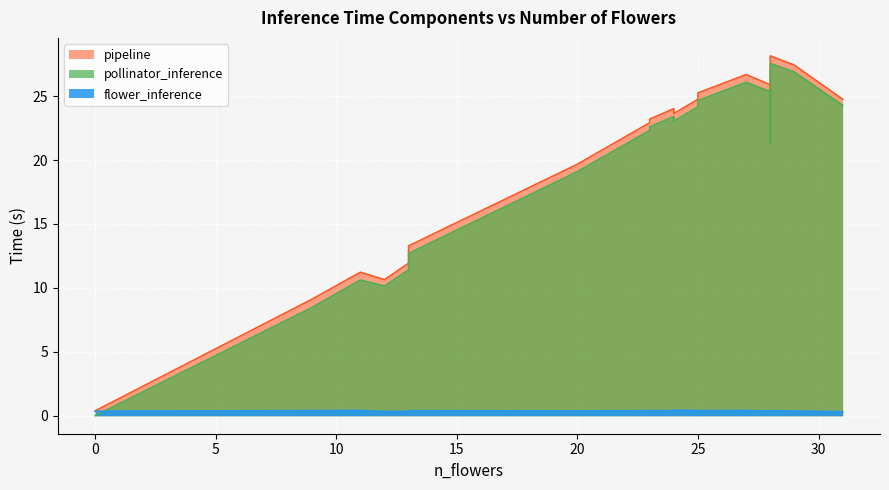

Where is the first local minimum for pollinator_inference?

12